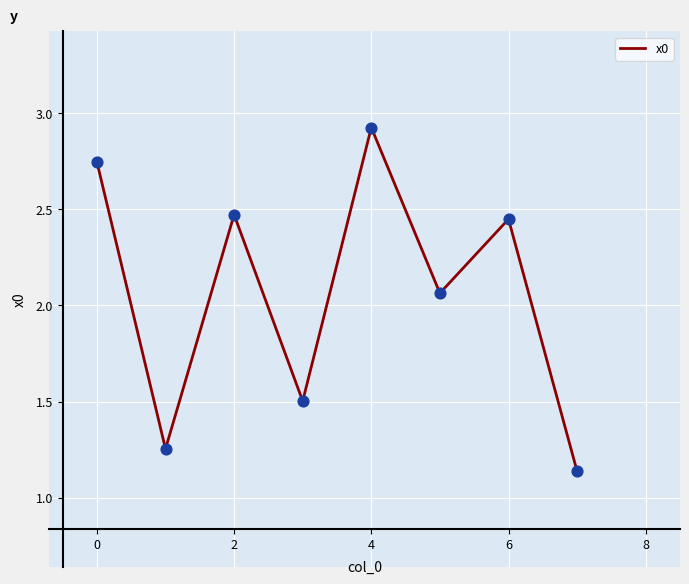

What is the sum of all values?

16.5